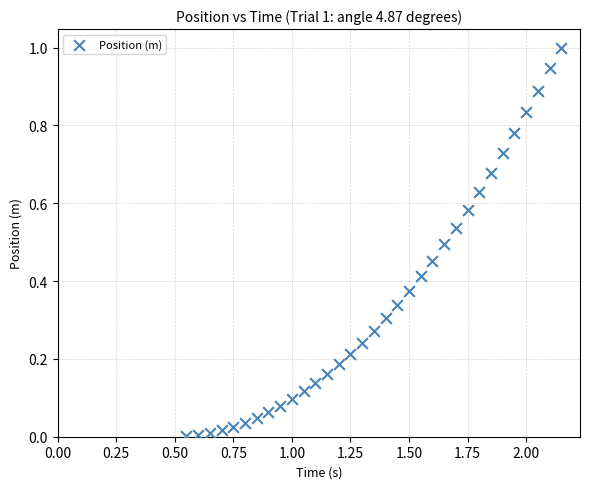

What is the range of Y values (max minus min)?

1.0